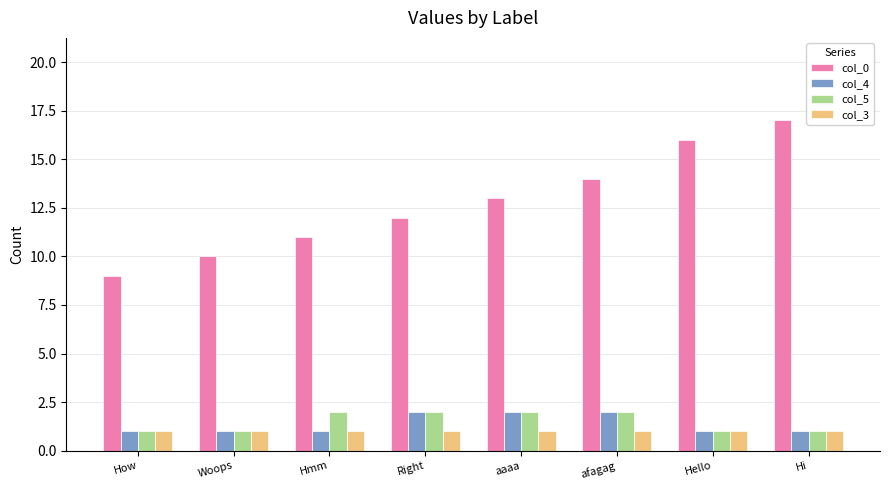

What is the difference between the col_0 values at Right and Hello?

4